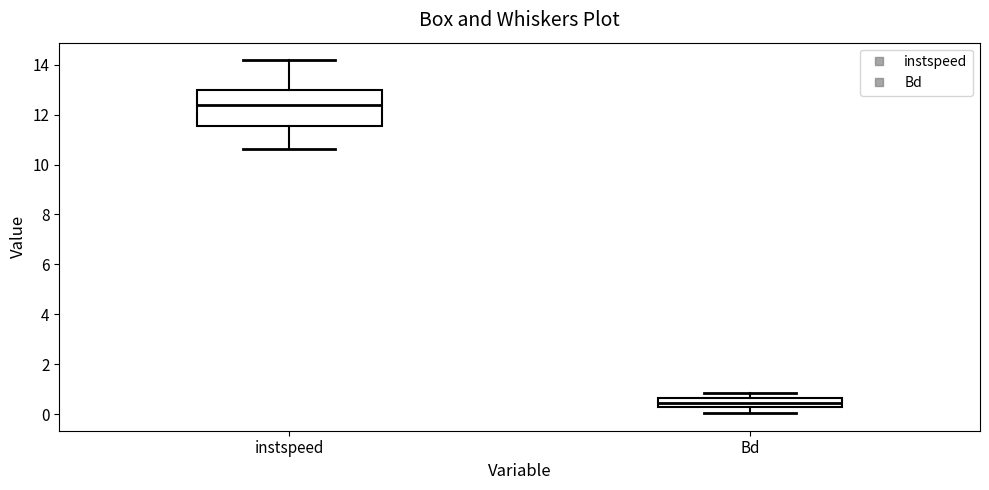

Where is the lower edge of the box for Bd on the y-axis? The values are not printed on the chart, so give them approximately, as read against the axis.

0.2